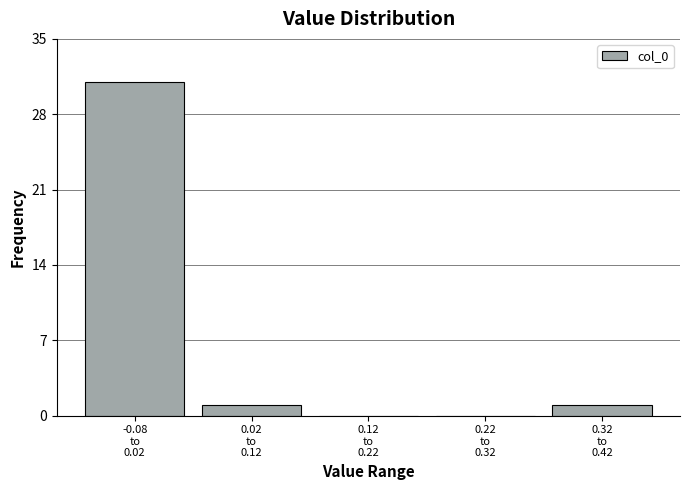

What is the maximum value shown in the chart?

31